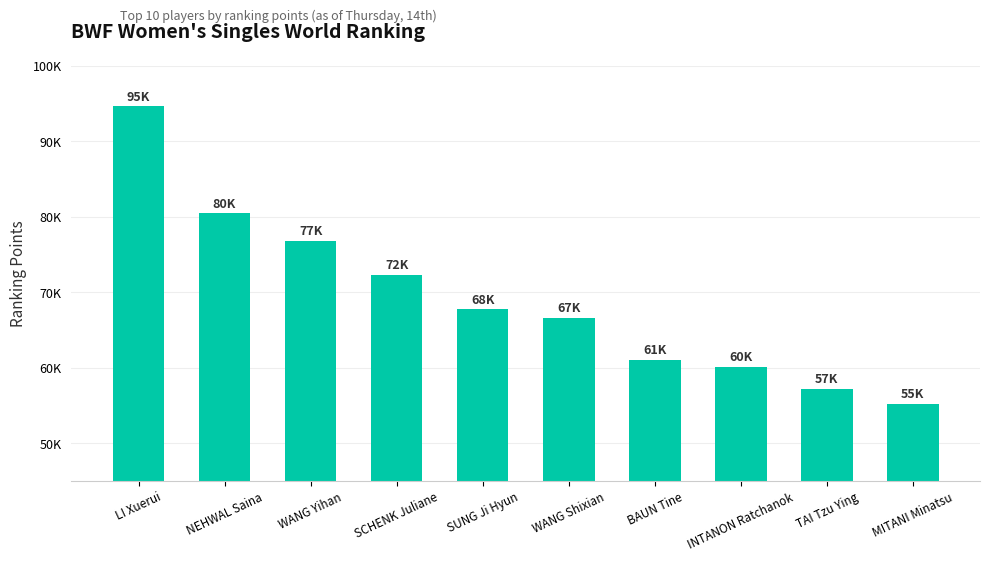

What is the average value?

69220.1